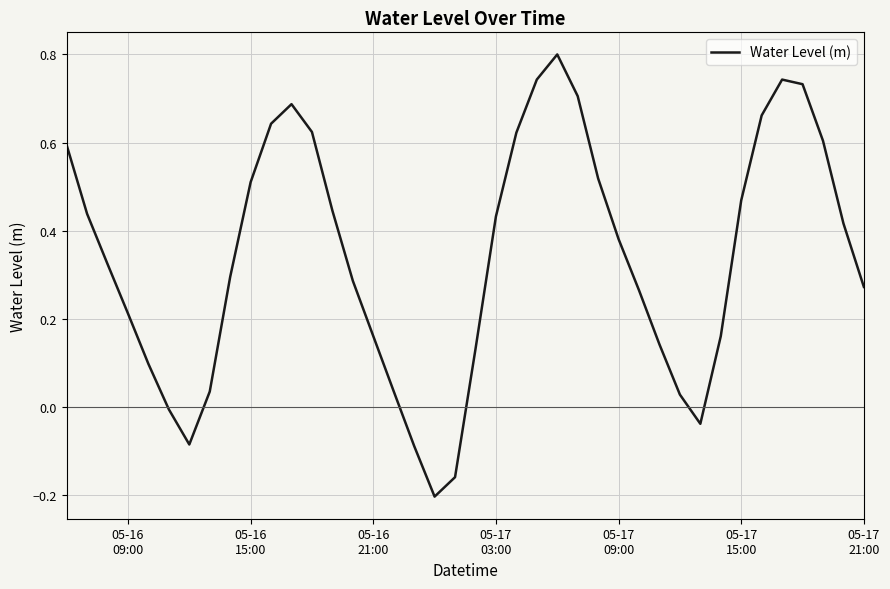

What is the greatest value displayed?

0.8